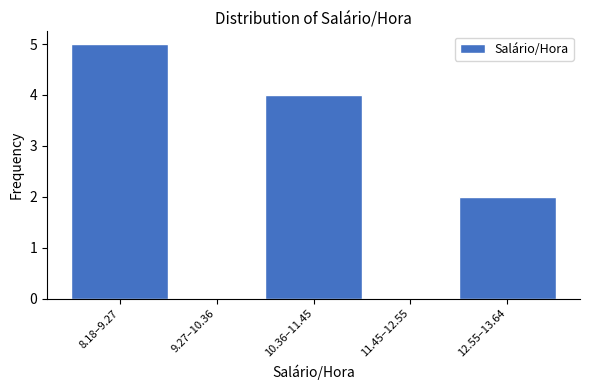

Reading left to right, extract all data points from this chart.

8.18–9.27=5	9.27–10.36=0	10.36–11.45=4	11.45–12.55=0	12.55–13.64=2